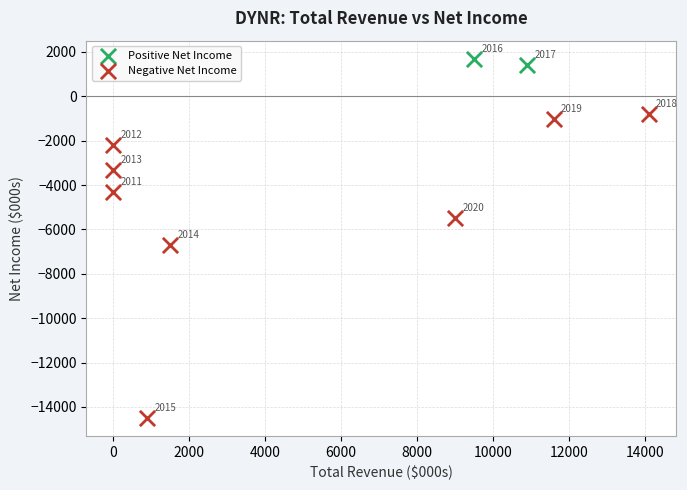

Which series has the widest spread of Y values?

Negative Net Income